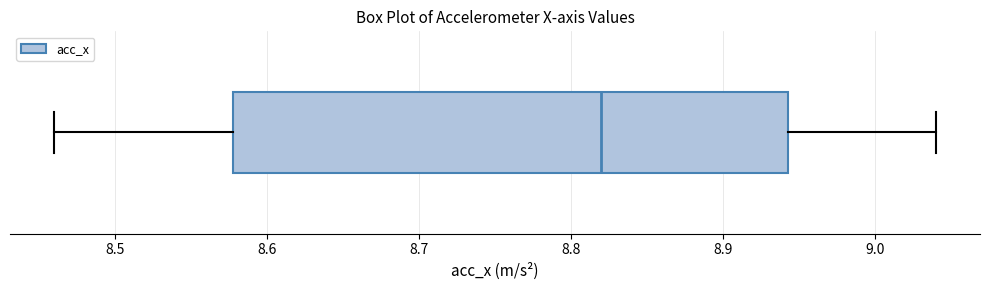

Read this box plot against the x-axis: the position of the median line, the range covered by the box, and the ends of both whiskers. The values are not printed on the chart, so give them approximately, as read against the axis.

median 8.82, box 8.58 to 8.94, whiskers 8.46 to 9.04